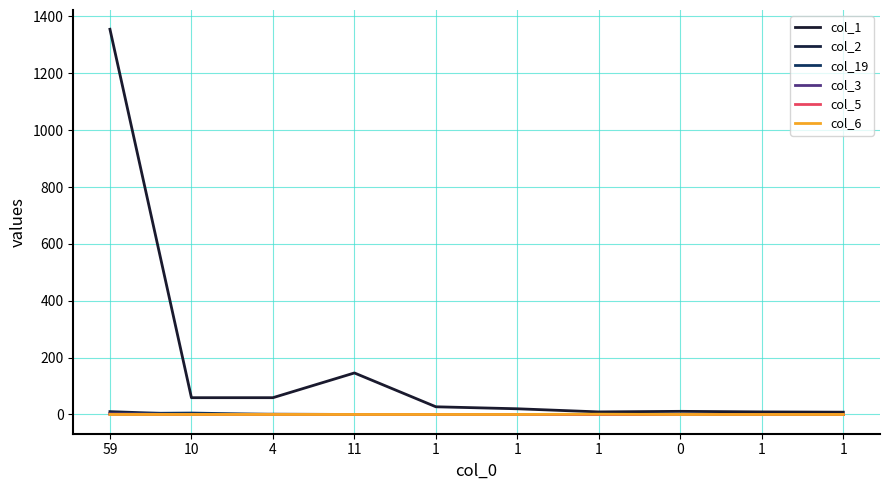

What is the value of the col_2 point at the 3rd from the left?

1